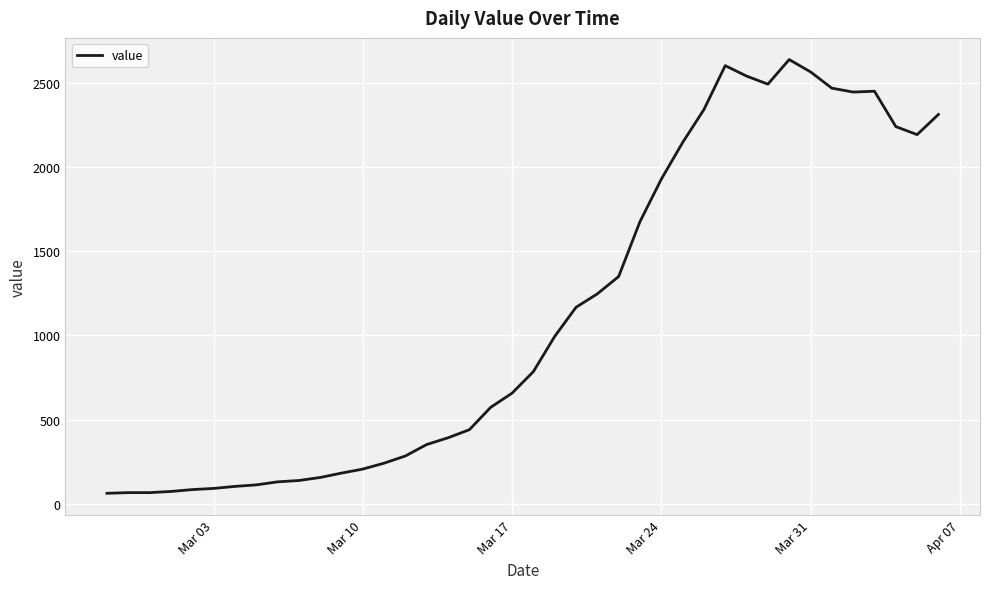

What is the minimum value shown in the chart?

62